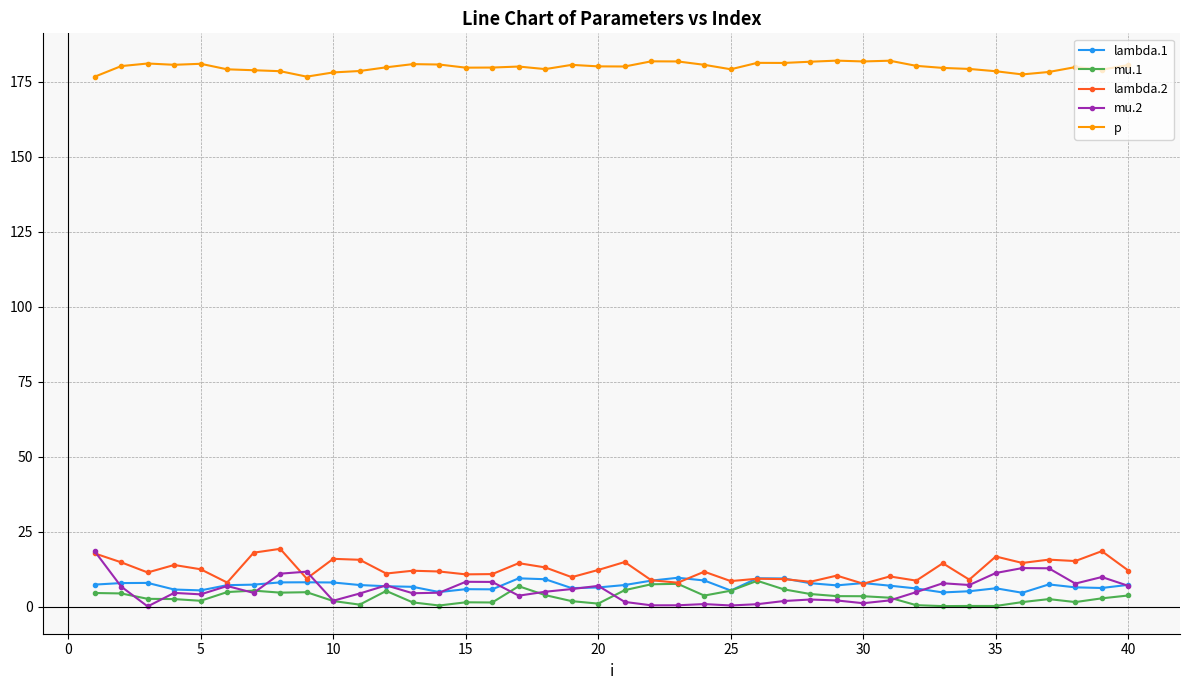

What is the average value of the lambda.1 series?

7.2